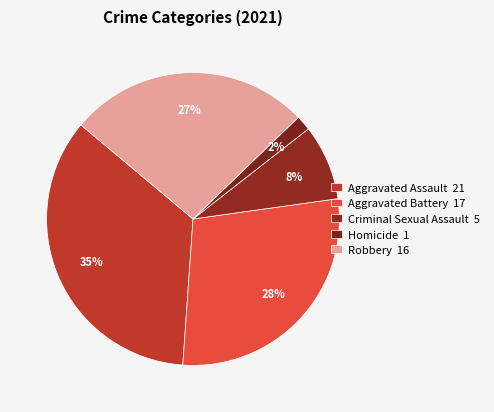

How many segments does this pie chart have?

5